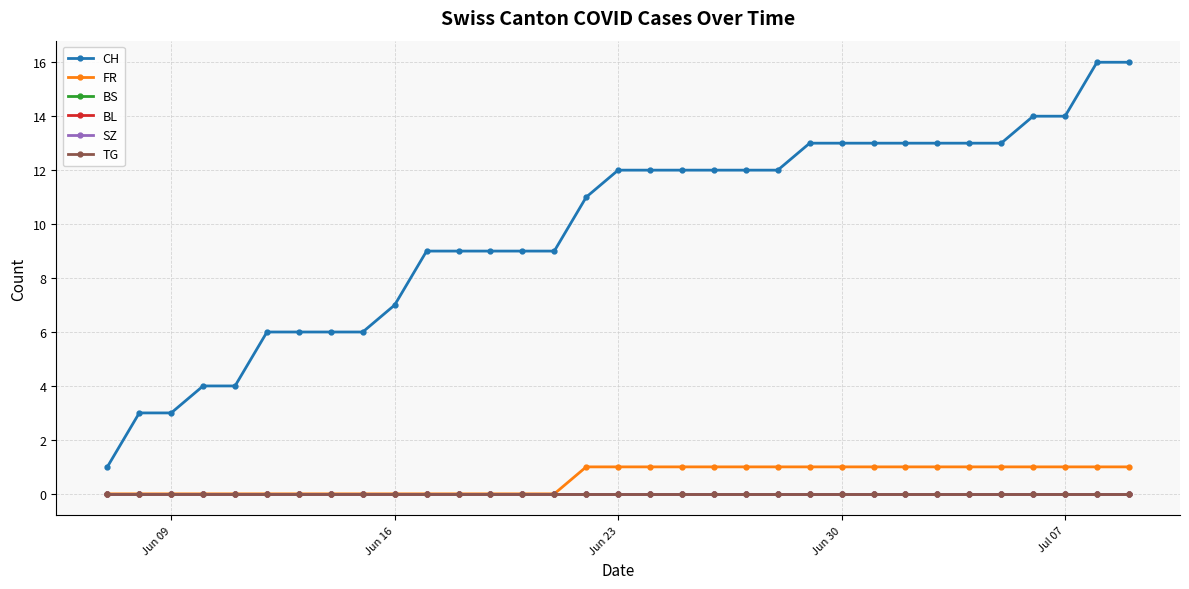

At which category does the chart reach its minimum across all series?

Jun 09